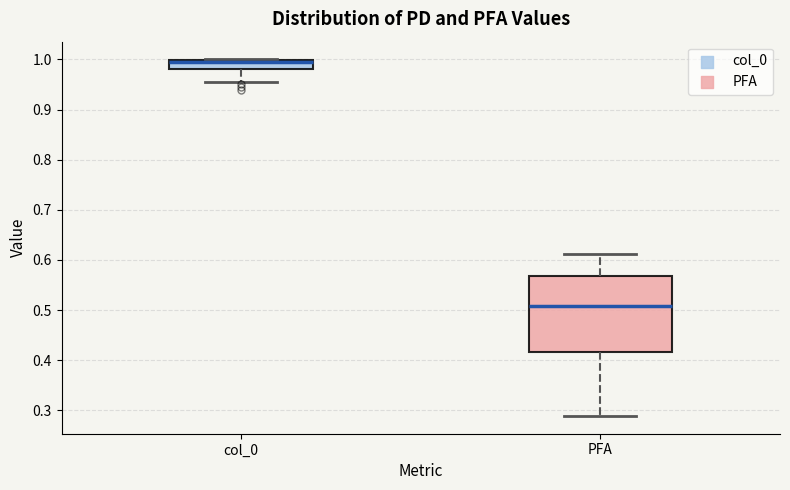

Which box's median line is the highest?

col_0